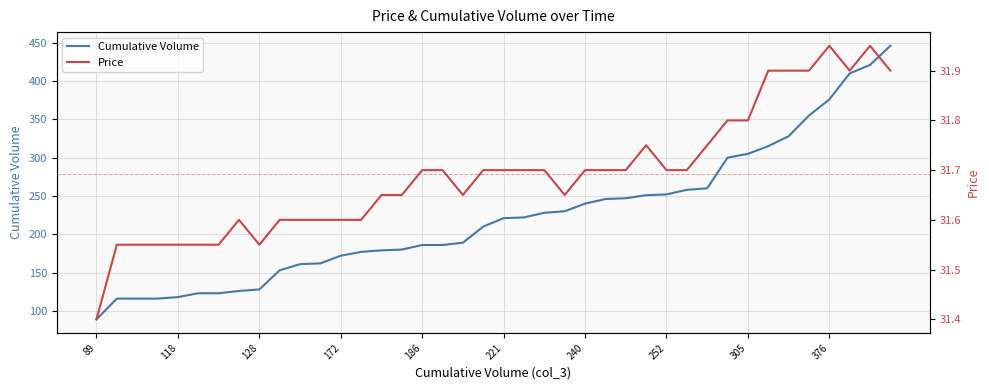

Is it true that Cumulative Volume equals 308 at 172?

False